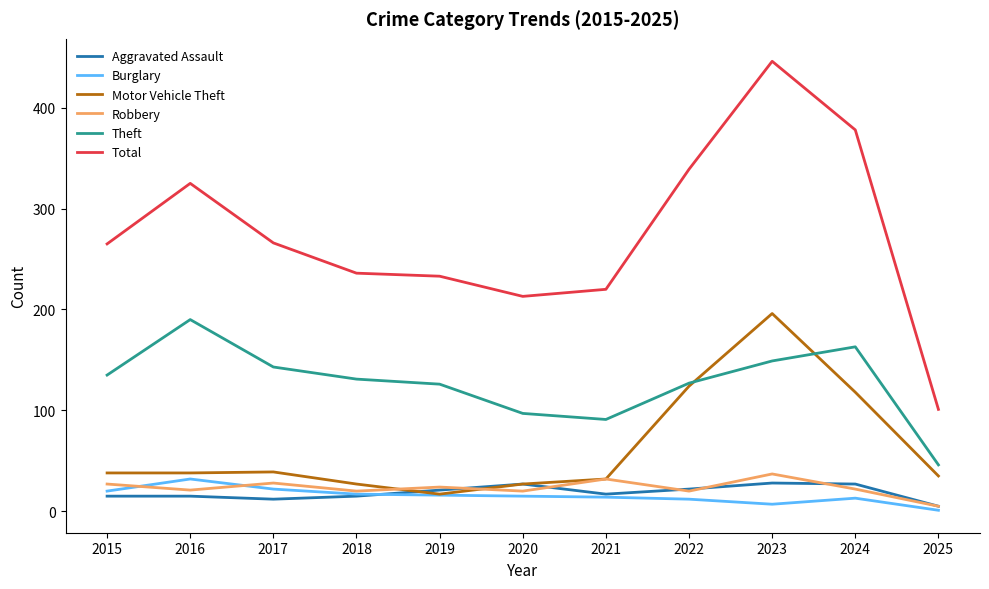

At which label does Theft first exceed 131?

2015